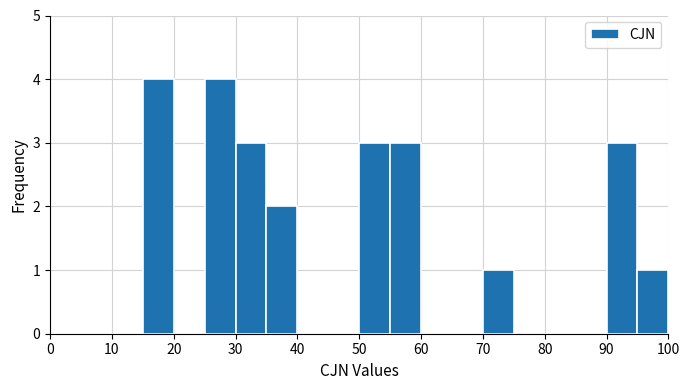

How tall is the bar that spans 30 to 35 on the x-axis? The values are not printed on the chart, so give them approximately, as read against the axis.

3